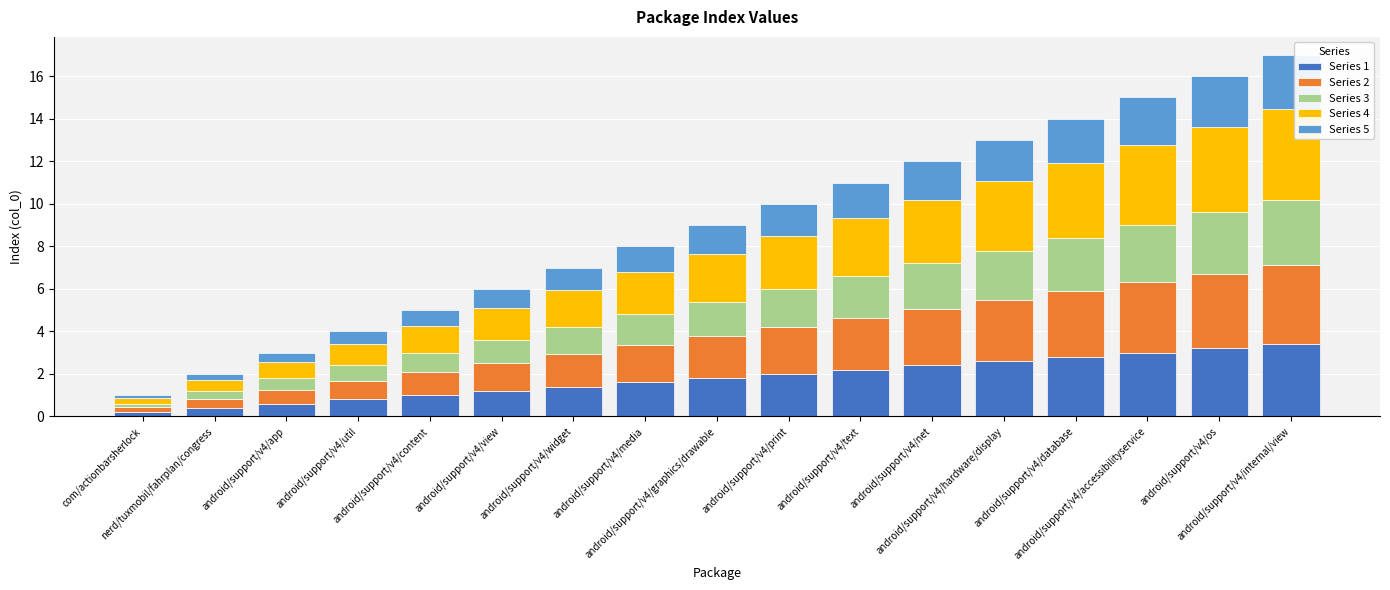

What is the difference between the maximum and minimum values in the Series 1 series?

3.2